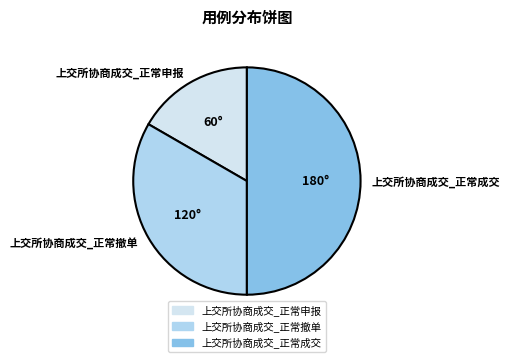

Does 上交所协商成交_正常撤单 represent more than half of the total?

No